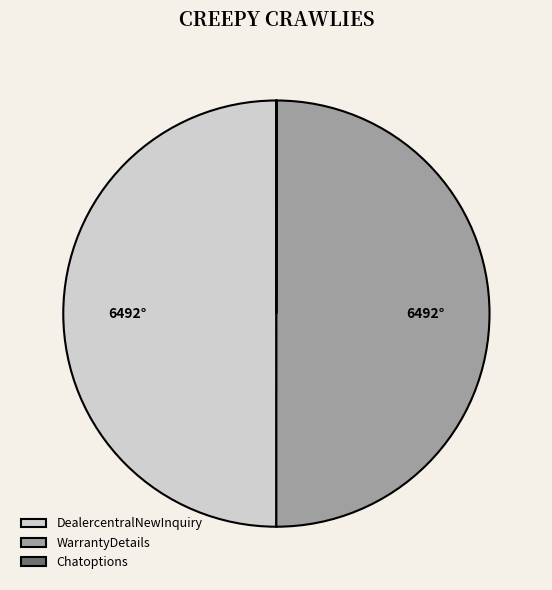

Is the sum of WarrantyDetails and DealercentralNewInquiry greater than half?

Yes